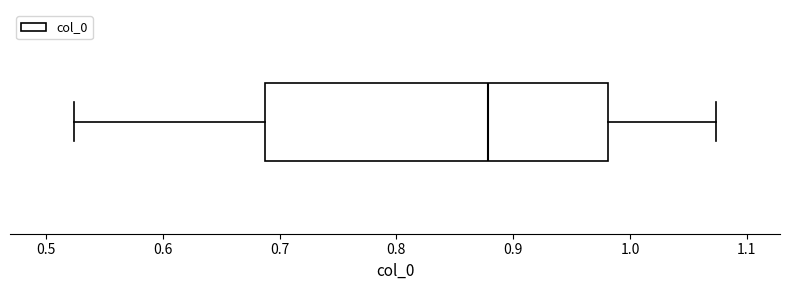

Read this box plot against the x-axis: the position of the median line, the range covered by the box, and the ends of both whiskers. The values are not printed on the chart, so give them approximately, as read against the axis.

median 0.88, box 0.69 to 0.98, whiskers 0.52 to 1.07